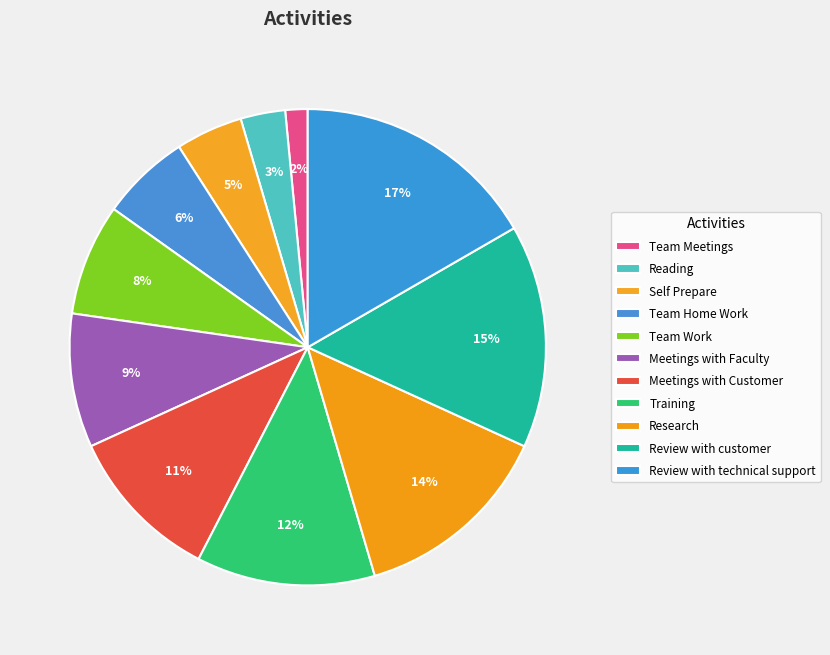

Is there any slice that represents more than half of the pie?

No